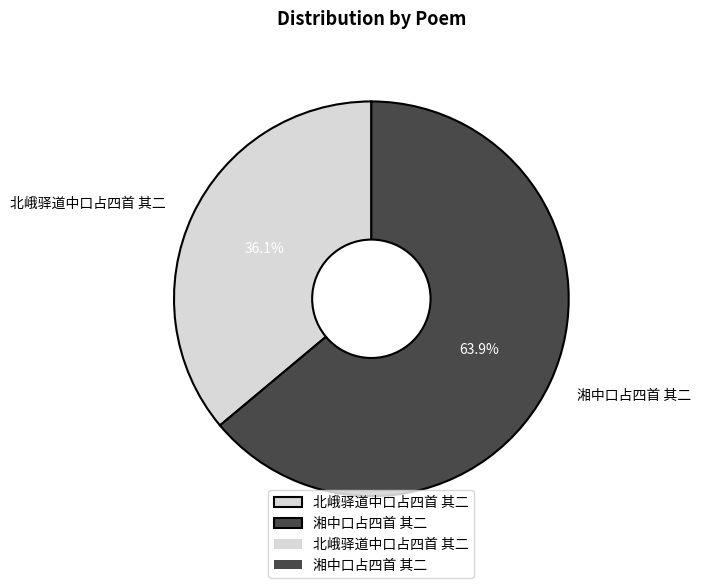

Count the number of slices in the pie.

2